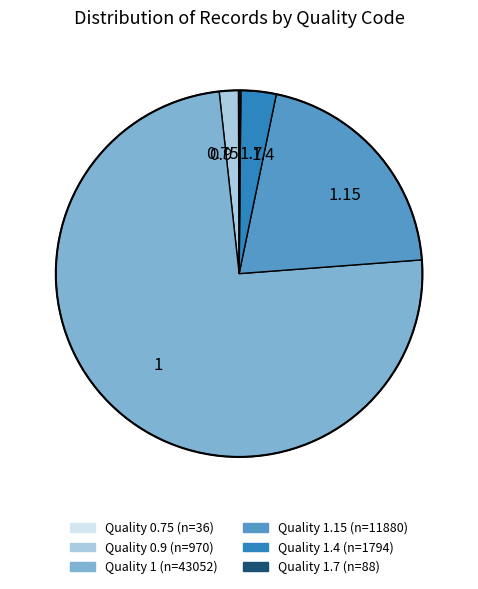

Approximately how many times larger is the value at 1 compared to 1.15?

3.6